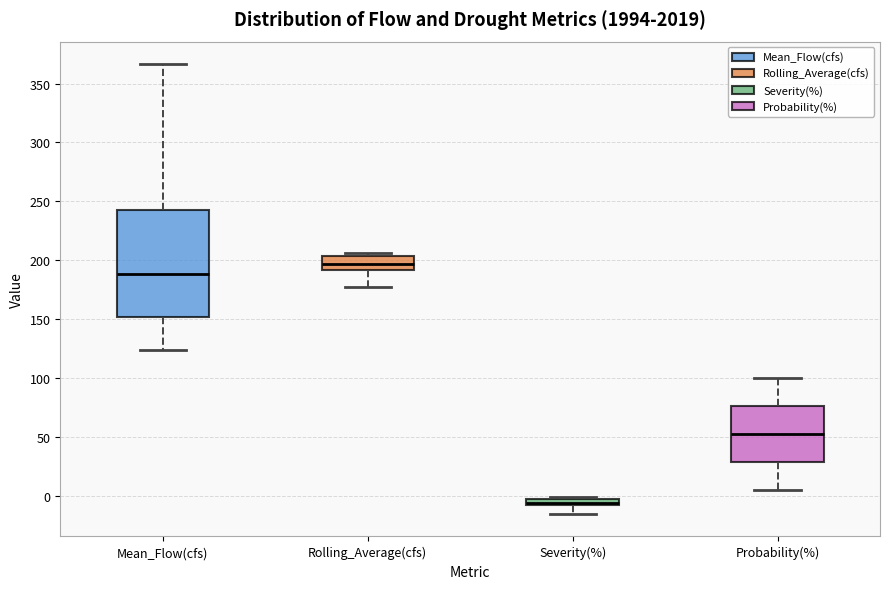

Where is the upper edge of the box for Severity(%) on the y-axis? The values are not printed on the chart, so give them approximately, as read against the axis.

0